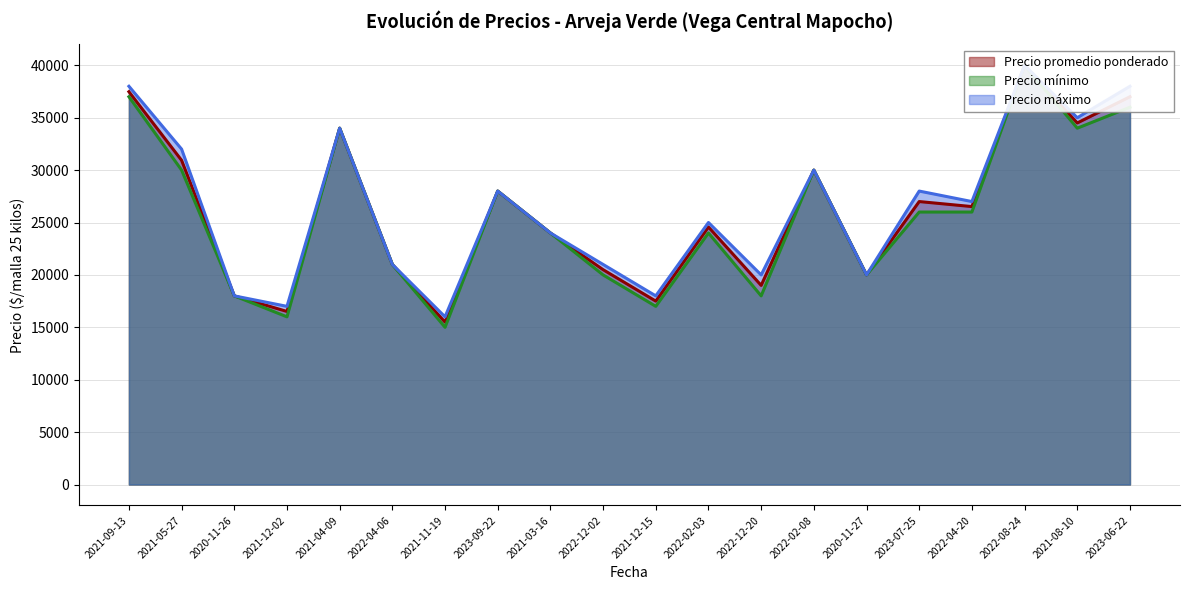

Rank the series at 2021-03-16 from lowest to highest value.

Precio promedio ponderado, Precio mínimo, Precio máximo